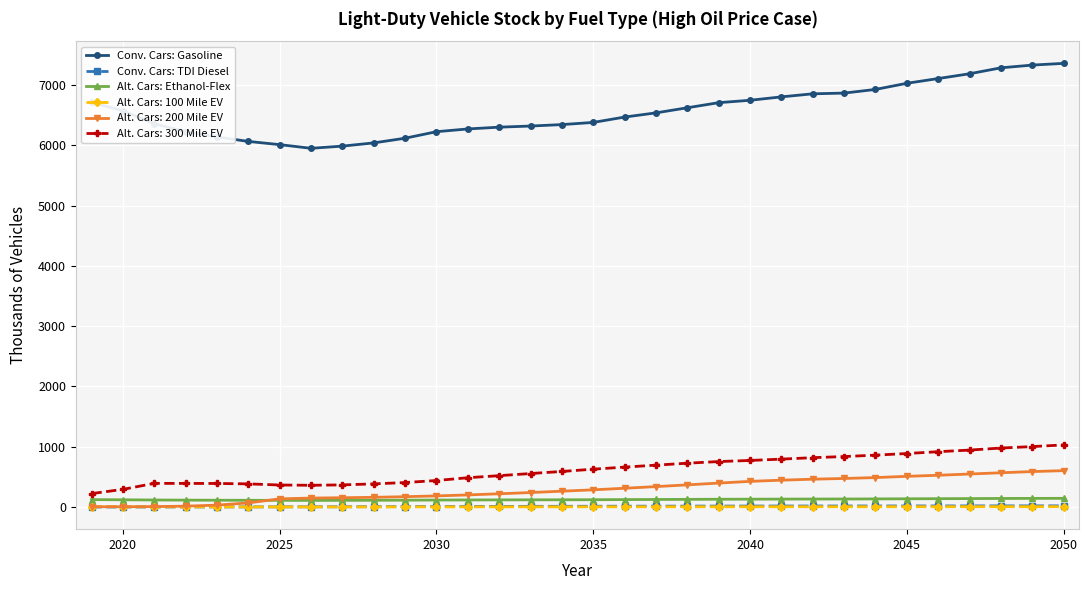

What are all the series names shown in the legend?

Conv. Cars: Gasoline, Conv. Cars: TDI Diesel, Alt. Cars: Ethanol-Flex, Alt. Cars: 100 Mile EV, Alt. Cars: 200 Mile EV, Alt. Cars: 300 Mile EV